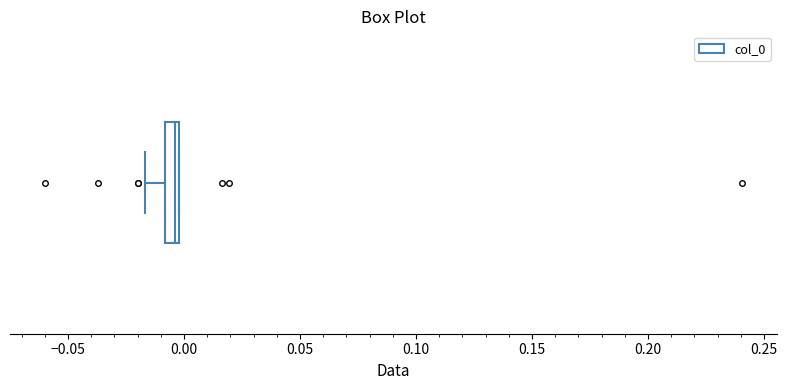

Where is the right edge of the box on the x-axis? The values are not printed on the chart, so give them approximately, as read against the axis.

0.000